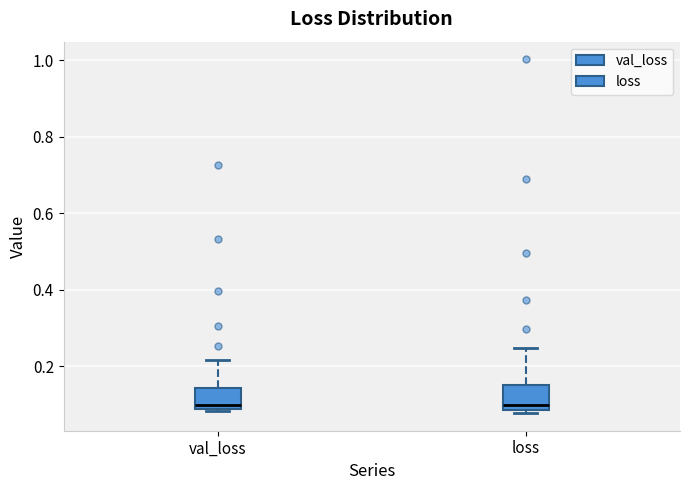

Reading left to right, transcribe this box plot: for each box, give where its median line is, the range the box spans, and where its two whiskers end, as read against the y-axis. The values are not printed on the chart, so give them approximately, as read against the axis.

val_loss: median 0.10, box 0.08 to 0.14, whiskers 0.08 to 0.22
loss: median 0.10, box 0.08 to 0.16, whiskers 0.08 (just below the box's lower edge) to 0.24